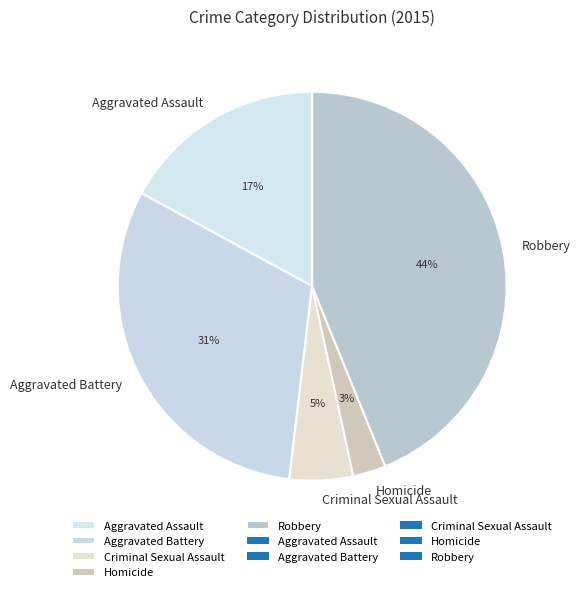

Between Homicide and Aggravated Assault, which is larger?

Aggravated Assault